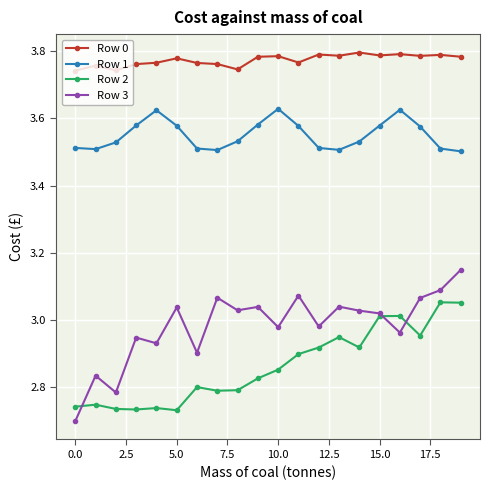

What are all the series names shown in the legend?

Row 0, Row 1, Row 2, Row 3